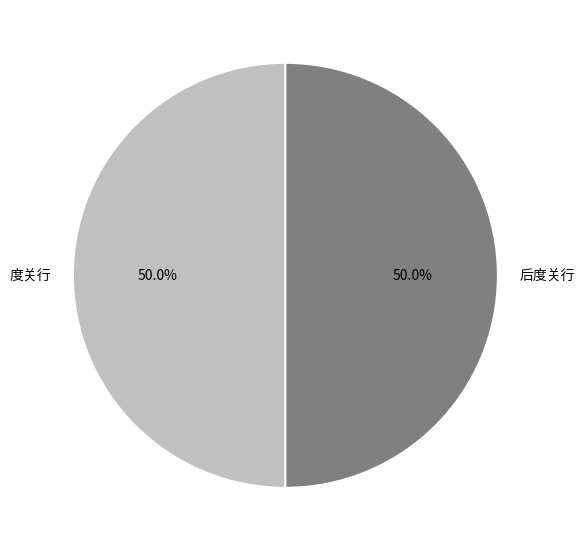

To the nearest percent, what portion does 后度关行 represent?

50%